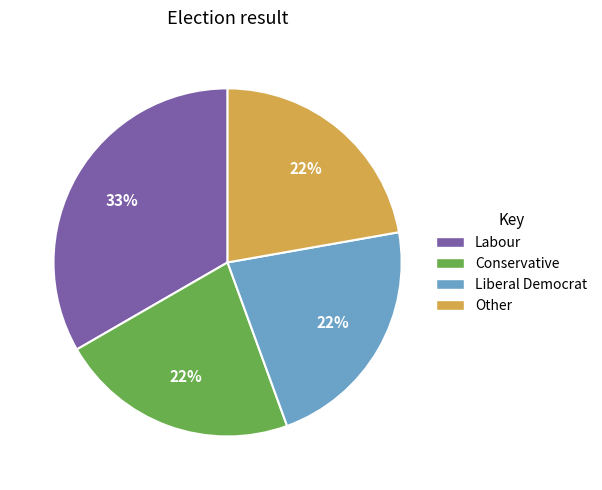

To the nearest percent, what is the average slice percentage?

25%